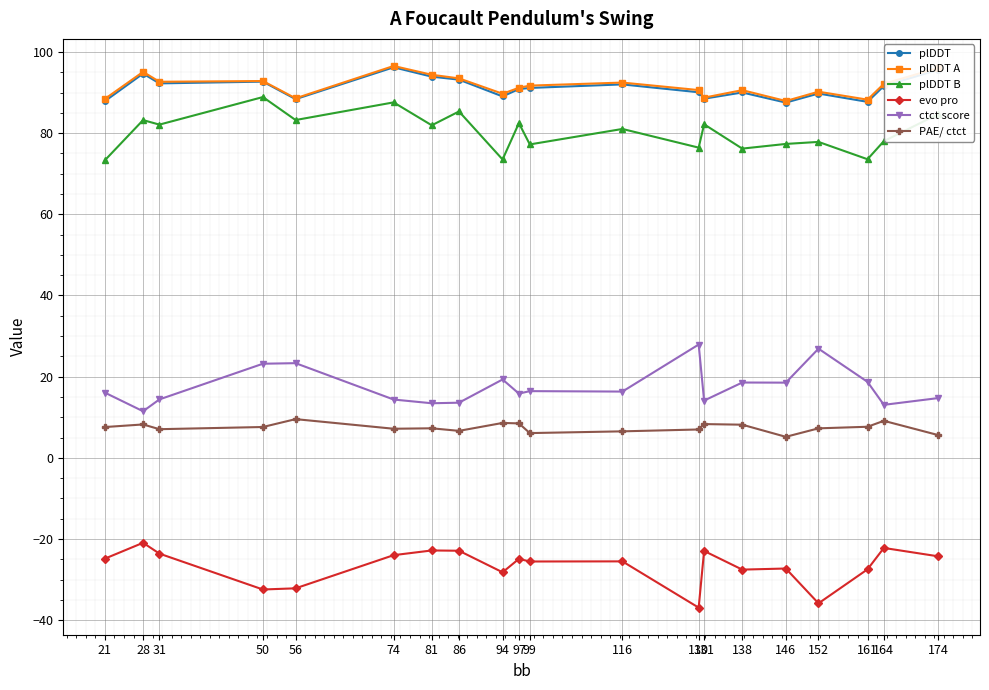

What is the spread (max minus min) of values at 86?

116.4